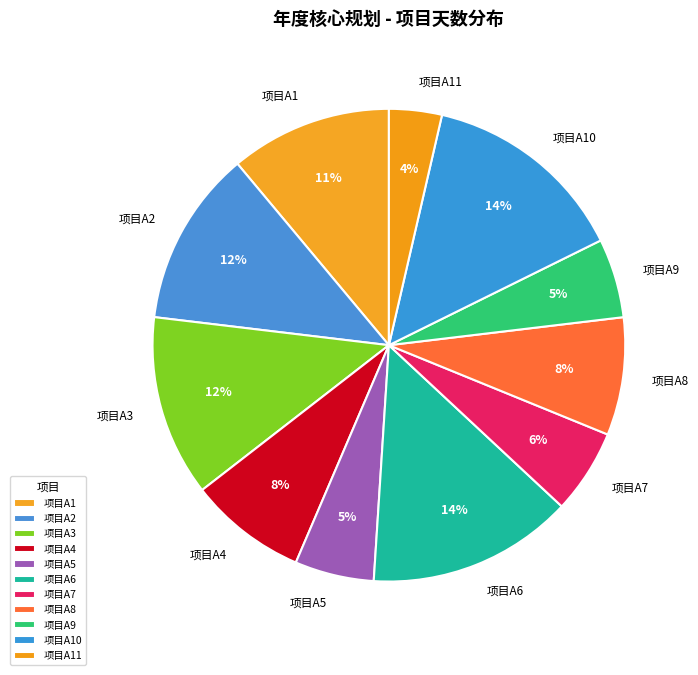

To the nearest percent, what is the difference between the 项目A1 and 项目A10 slice percentages?

3%